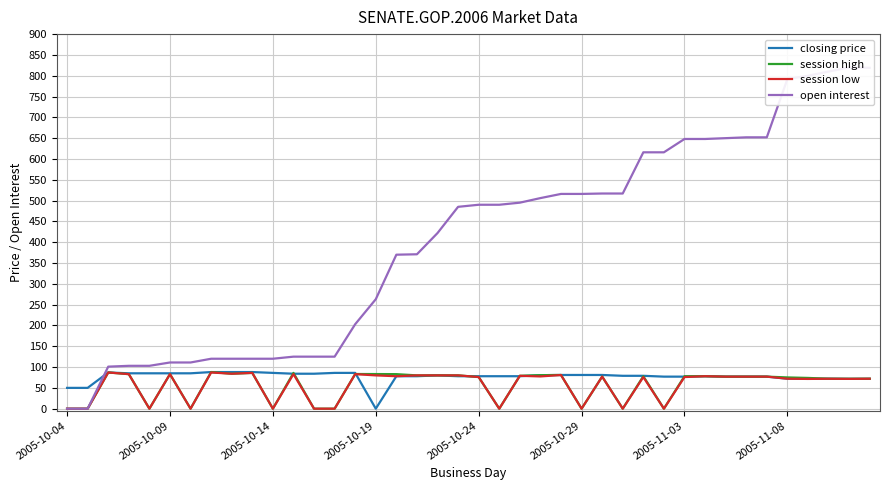

Is it true that session low equals -39.8 at 2005-10-29?

False